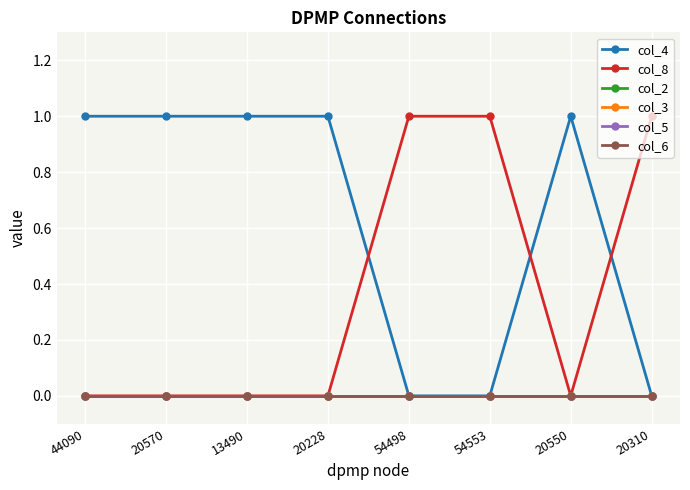

What position from the right is 20228?

5